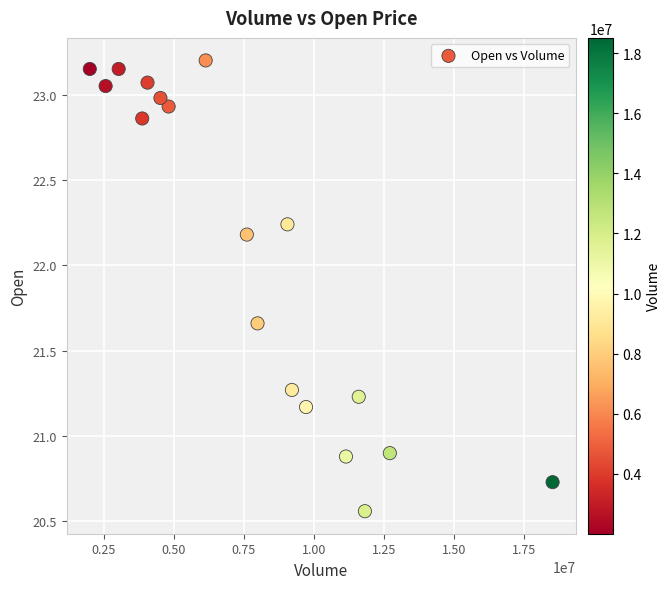

What is the range of X values (max minus min)?

16495400.0